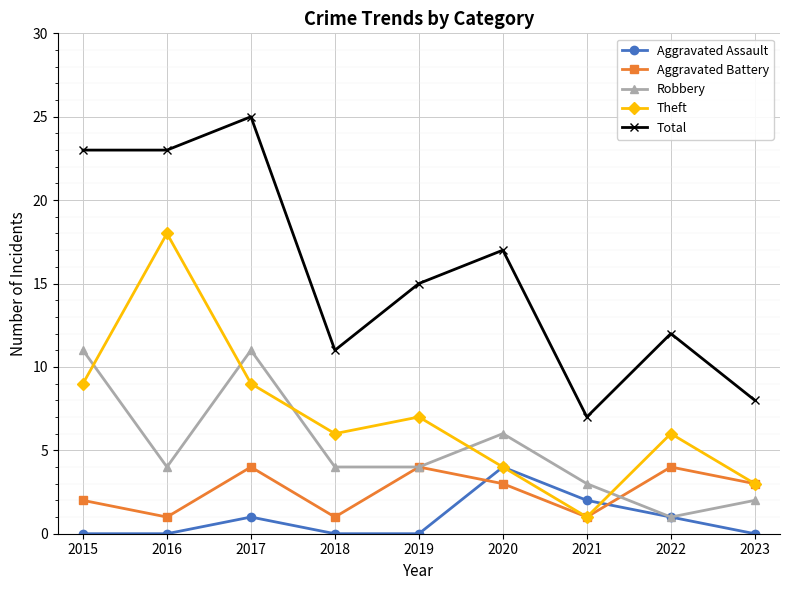

Reading left to right, extract all data points from this chart.

Aggravated Assault: 0	0	1	0	0	4	2	1	0
Aggravated Battery: 2	1	4	1	4	3	1	4	3
Robbery: 11	4	11	4	4	6	3	1	2
Theft: 9	18	9	6	7	4	1	6	3
Total: 23	23	25	11	15	17	7	12	8